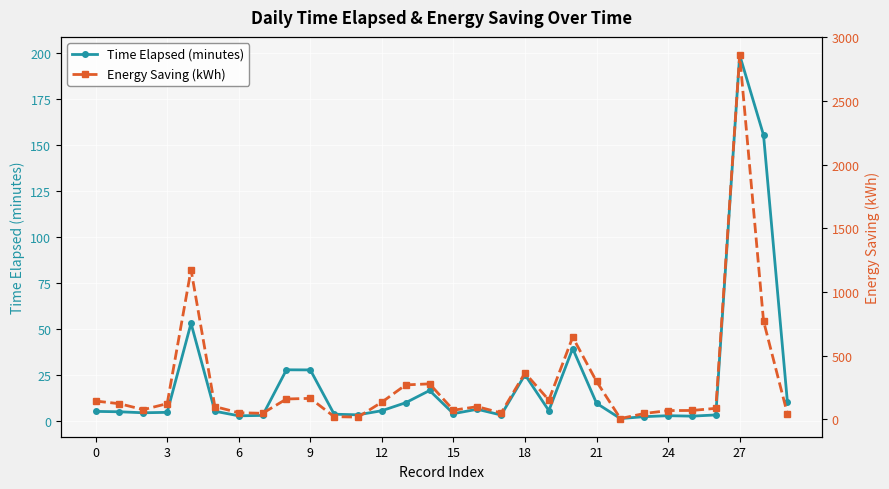

What is the difference between the second highest and second lowest values in the Energy Saving (kWh) series?

1157.9